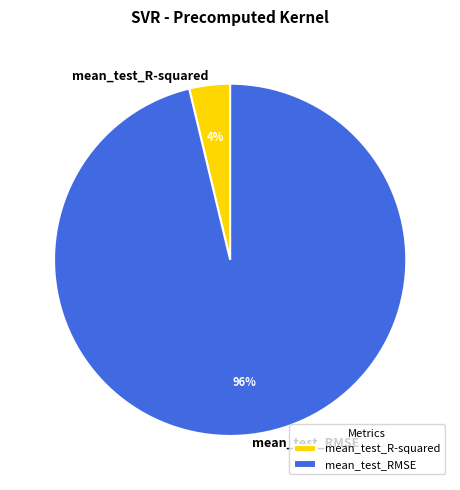

Count the number of slices in the pie.

2